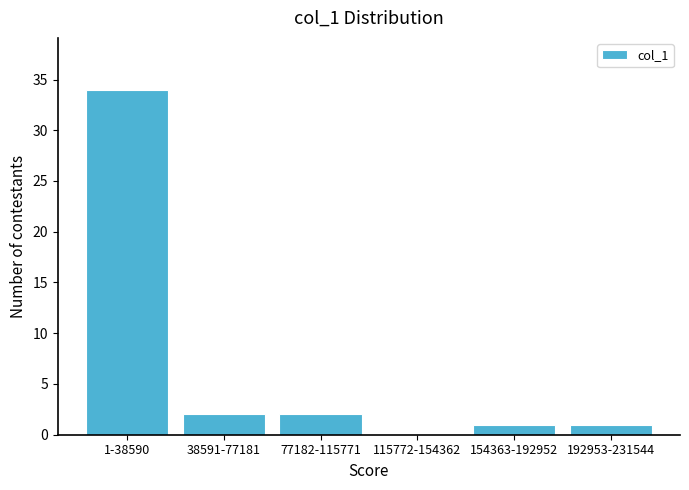

Reading left to right, transcribe all the data shown in this chart.

1-38590=34	38591-77181=2	77182-115771=2	115772-154362=0	154363-192952=1	192953-231544=1